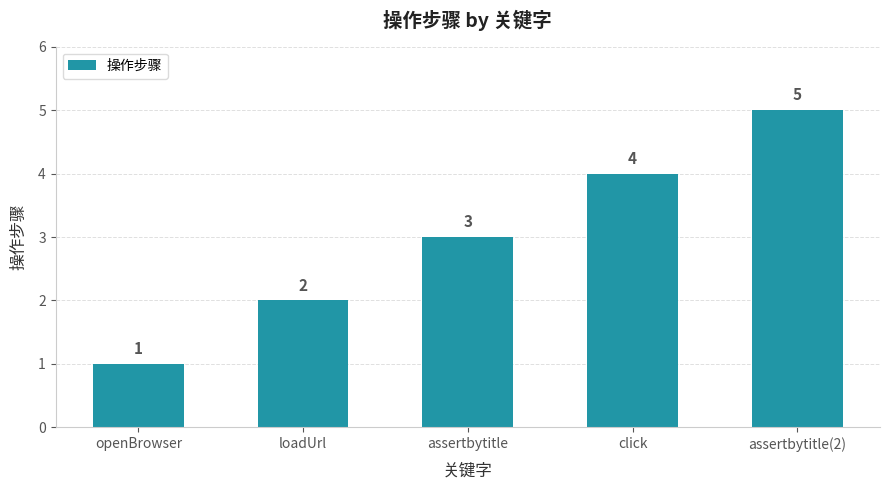

List the labels in order of value, smallest first.

openBrowser, loadUrl, assertbytitle, click, assertbytitle(2)